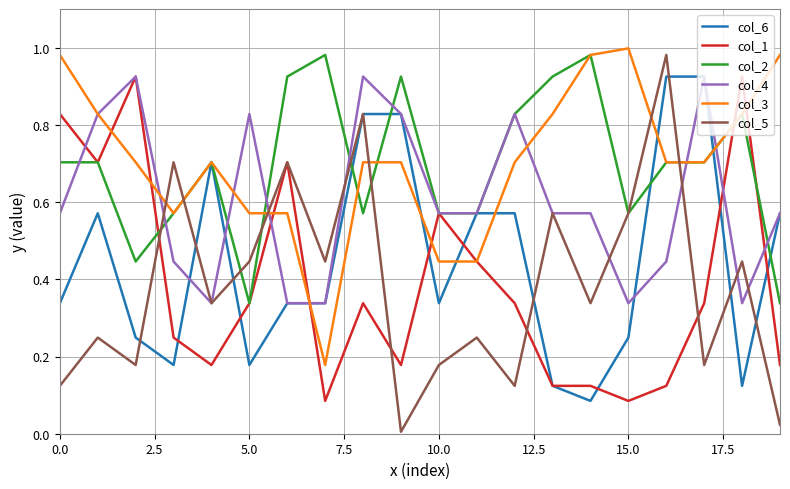

Count the number of categories in the chart.

20